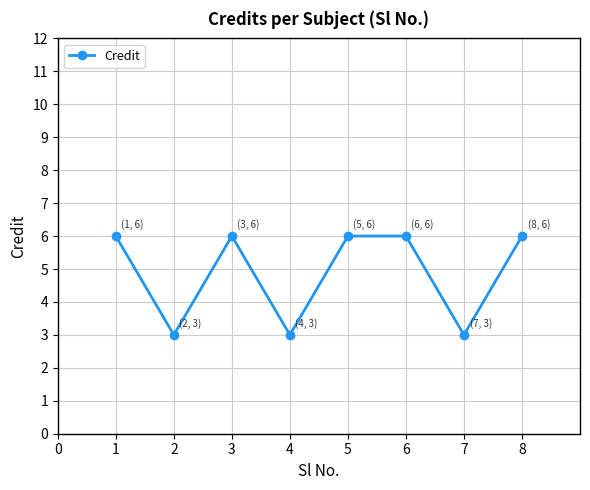

How many values are between 3 and 6?

8